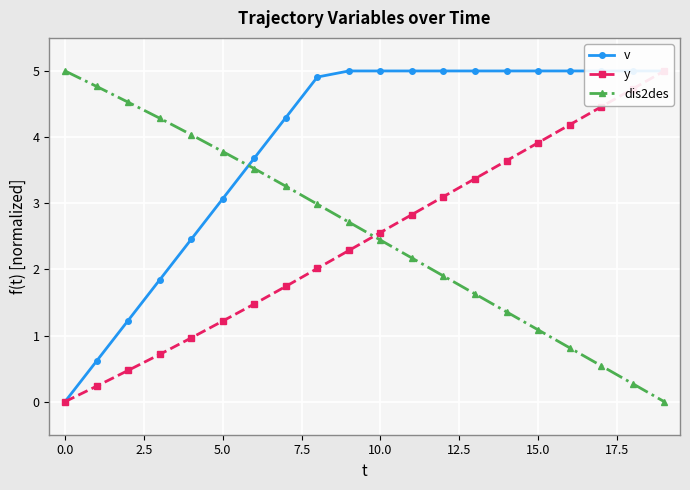

Is this an area chart (filled region under the line)?

No